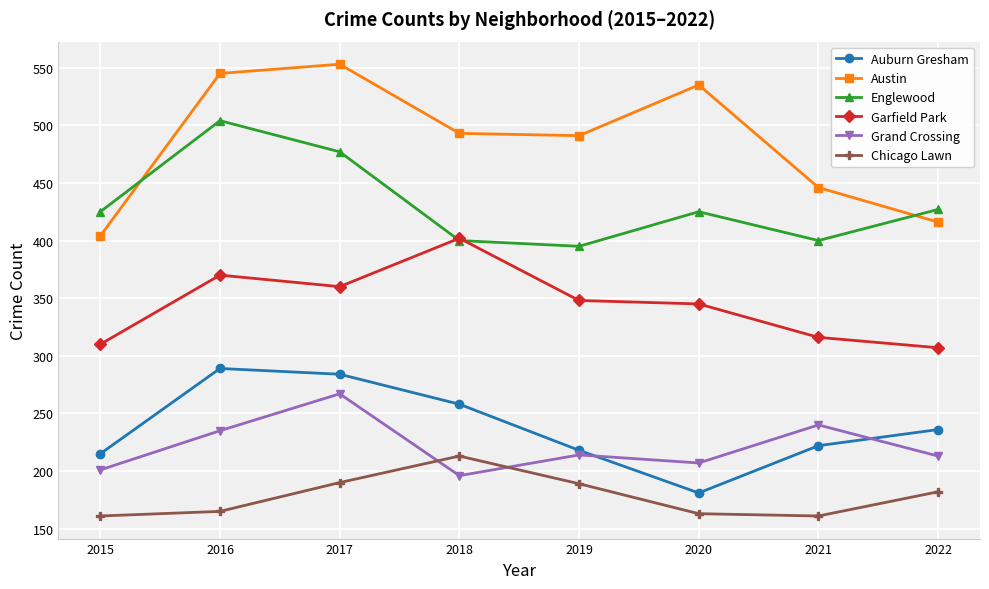

Which series ends up on top after the final intersection of Chicago Lawn and Grand Crossing?

Grand Crossing